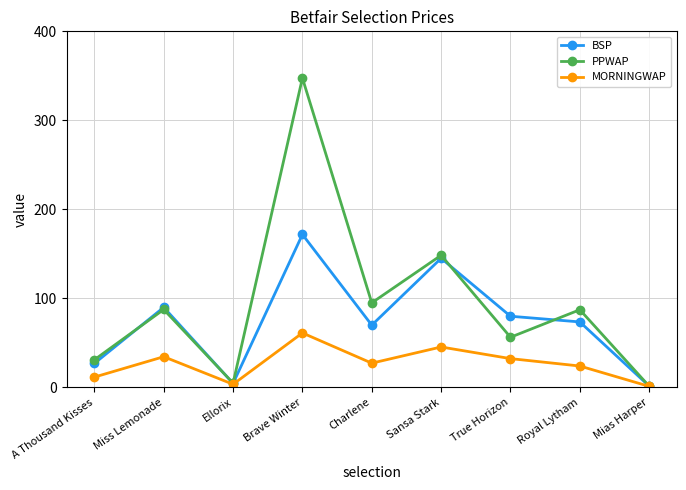

What is the value of the PPWAP point at the 8th from the left?

87.3